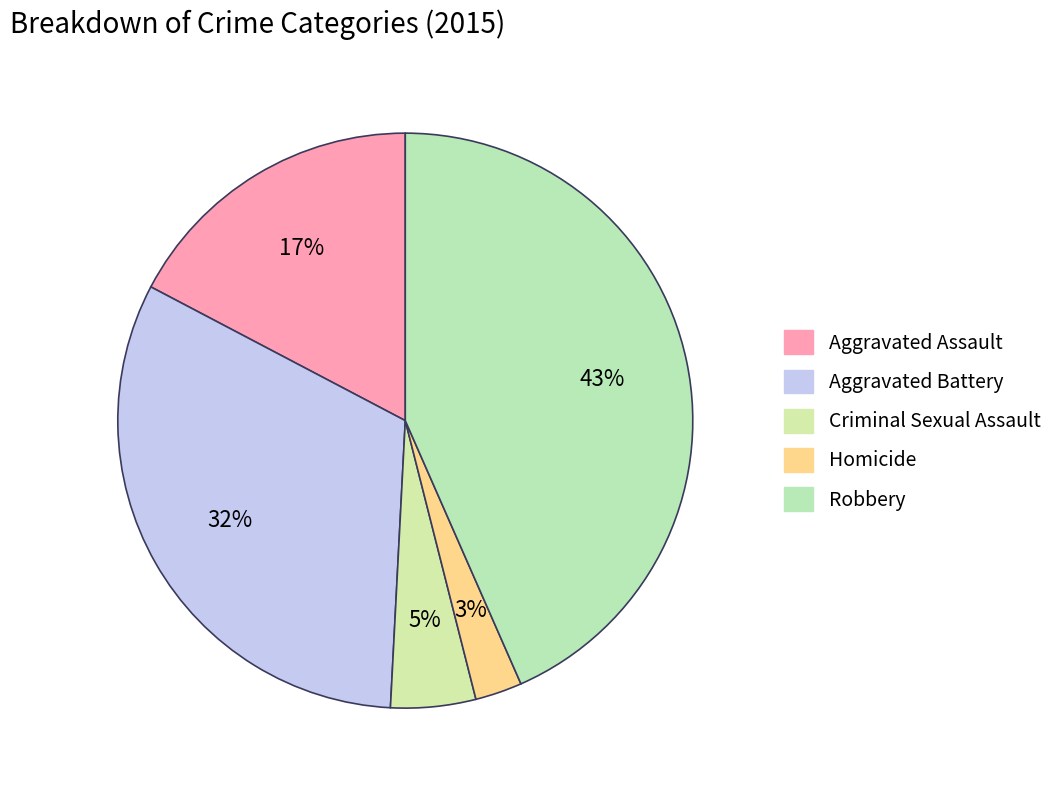

Is Aggravated Battery the majority of the pie?

No